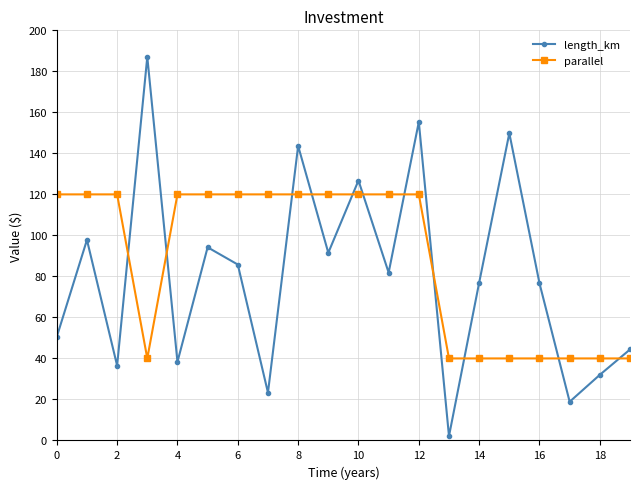

Which series has the widest spread of values?

length_km